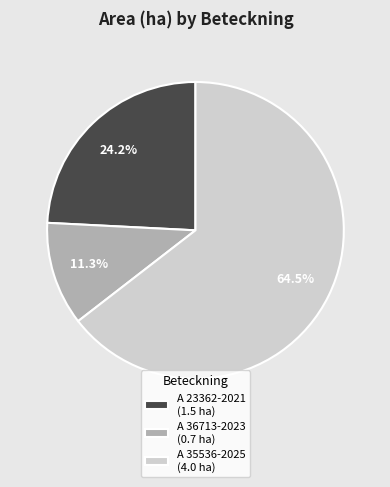

True or false: A 23362-2021 accounts for 24% of the total.

True